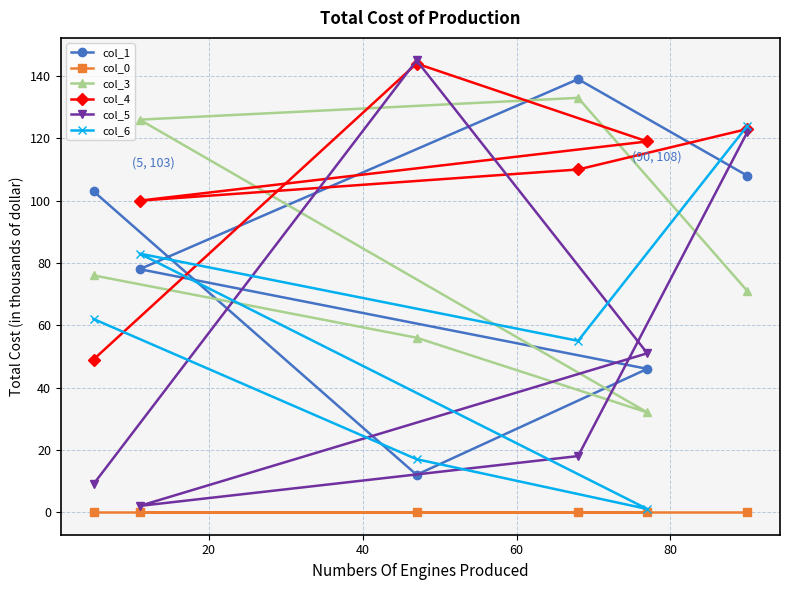

Which series has the widest spread of values?

col_5